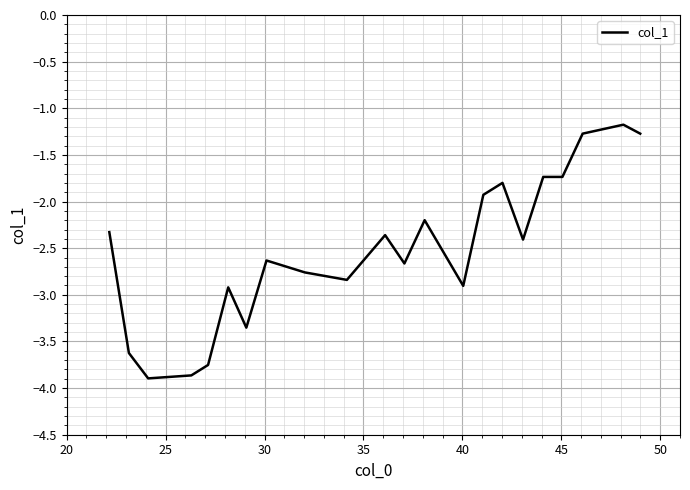

What is the maximum value shown in the chart?

-1.2